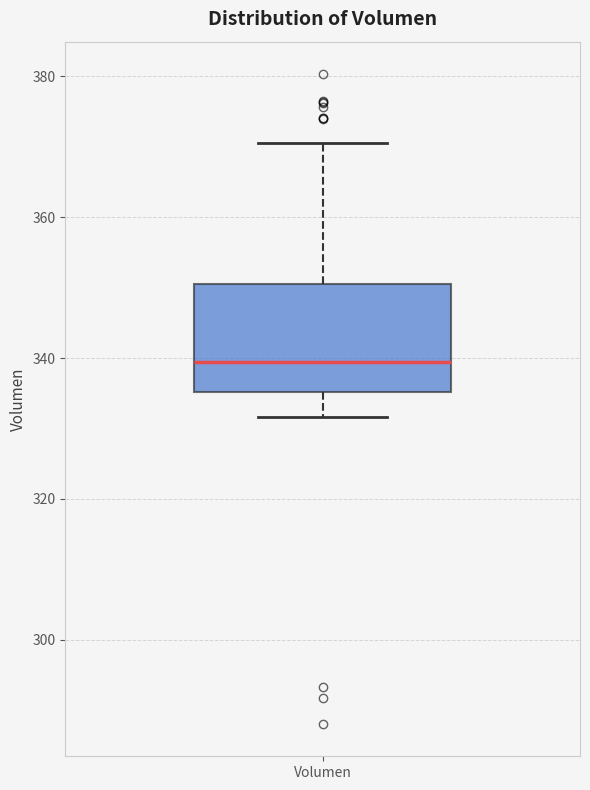

Read this box plot against the y-axis: the position of the median line, the range covered by the box, and the ends of both whiskers. The values are not printed on the chart, so give them approximately, as read against the axis.

median 340, box 336 to 350, whiskers 332 to 370